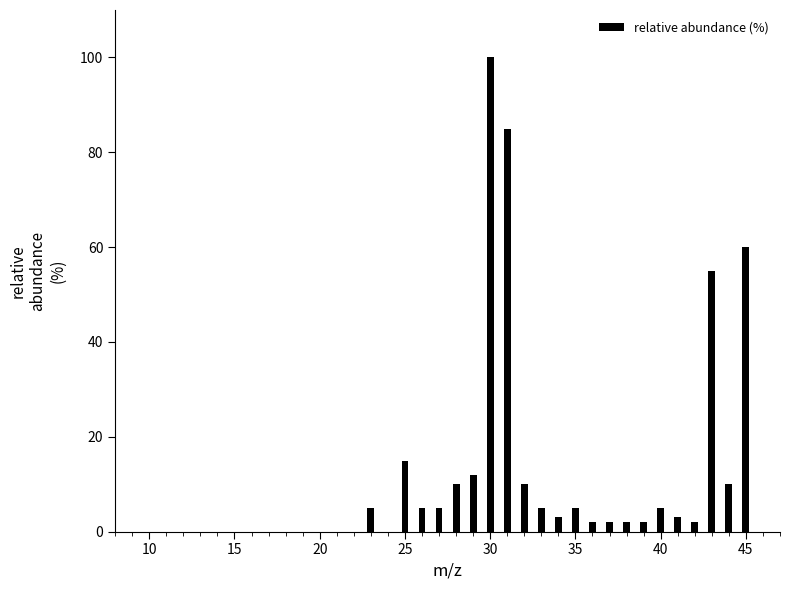

How many series are shown in this chart?

1